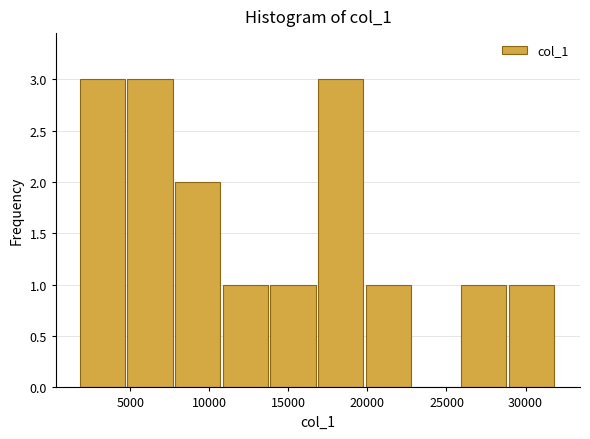

Reading left to right, list every bar in this chart as the range it spans on the x-axis followed by its height. Neither the bar edges nor the heights are printed on the chart, so give them approximately, as read against the axes.

2000 to 5000: 3
5000 to 8000: 3
8000 to 11000: 2
11000 to 14000: 1
14000 to 17000: 1
17000 to 20000: 3
20000 to 23000: 1
23000 to 26000: 0
26000 to 29000: 1
29000 to 32000: 1